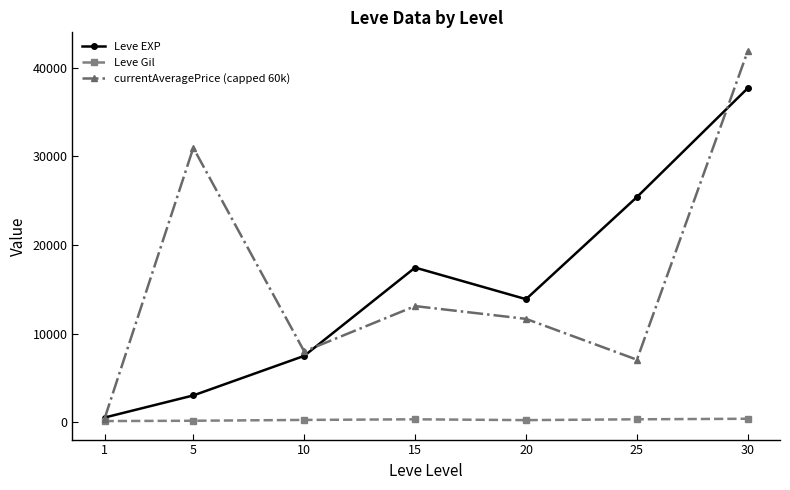

At which label is currentAveragePrice (capped 60k) closest to 21156?

15